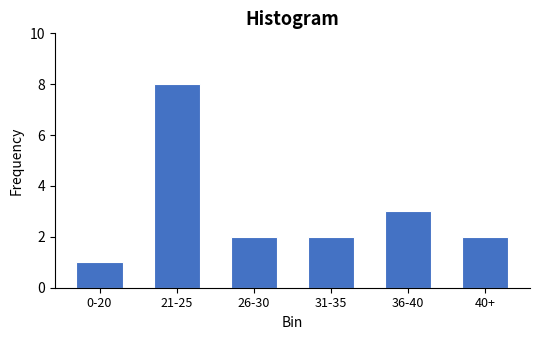

Reading left to right, what are all the values shown in this chart?

1	8	2	2	3	2